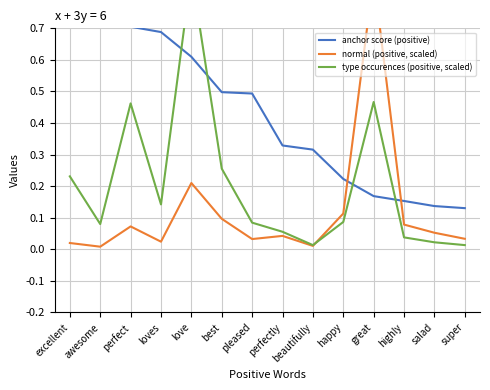

Where is the first local minimum for normal (positive, scaled)?

awesome